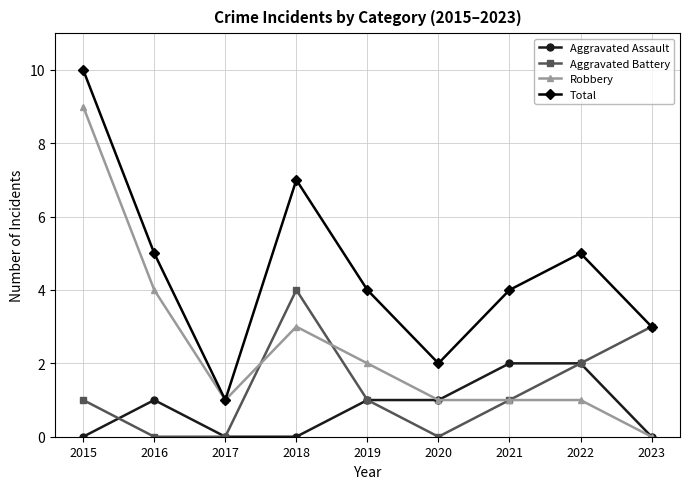

What is the approximate value of Robbery at 2017?

1